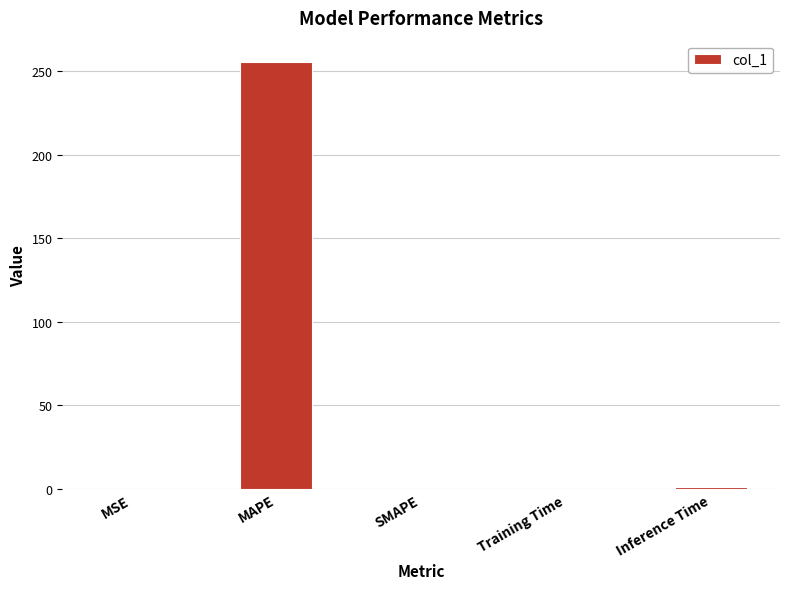

The chart shows a value of 1.1 at Inference Time. True or false?

True